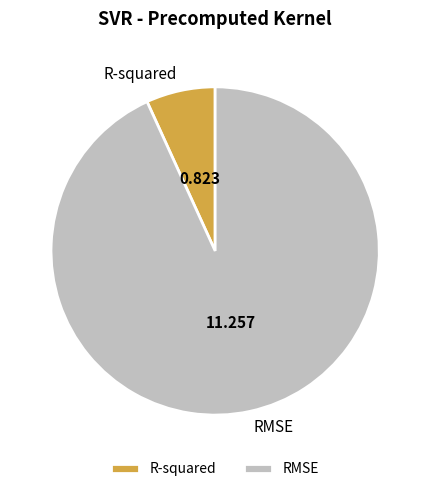

Is it true that R-squared is 7% of the pie?

True